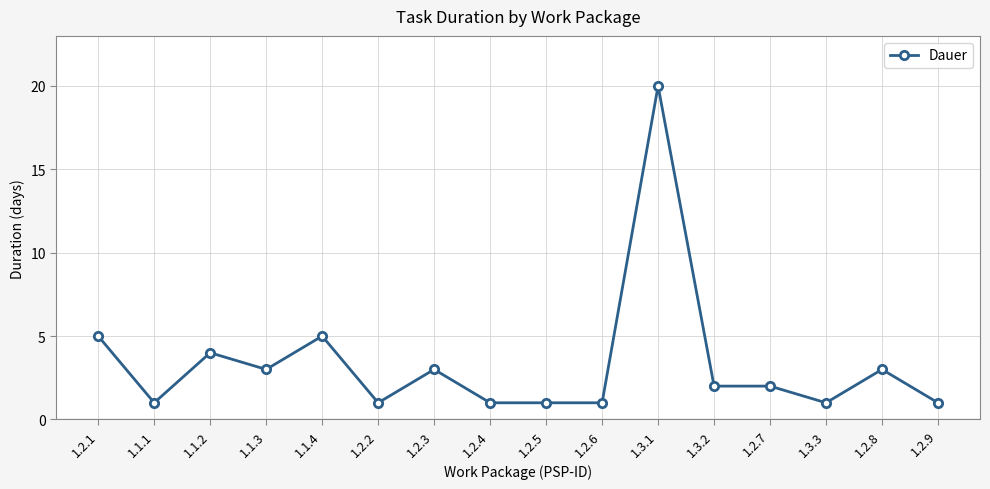

At which category does the data reach its first local peak?

1.1.2